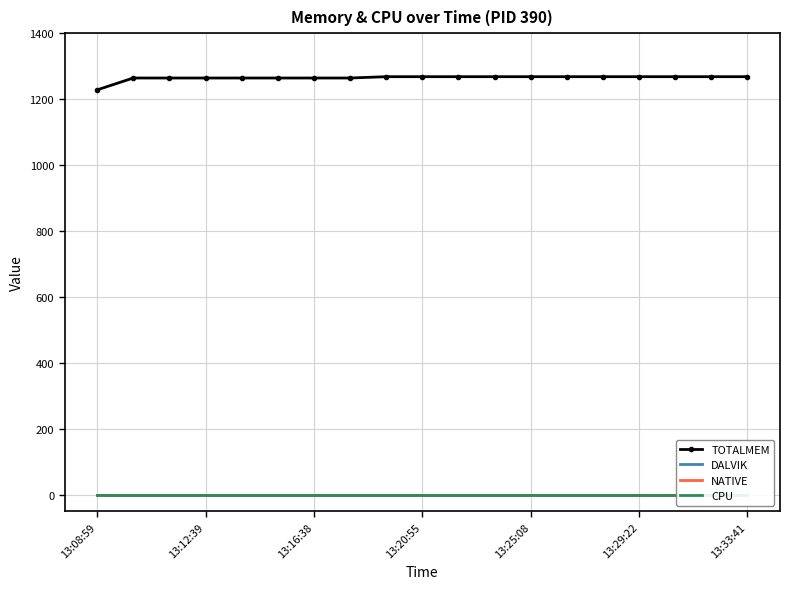

The value of TOTALMEM at 13:20:55 is 1268. True or false?

True